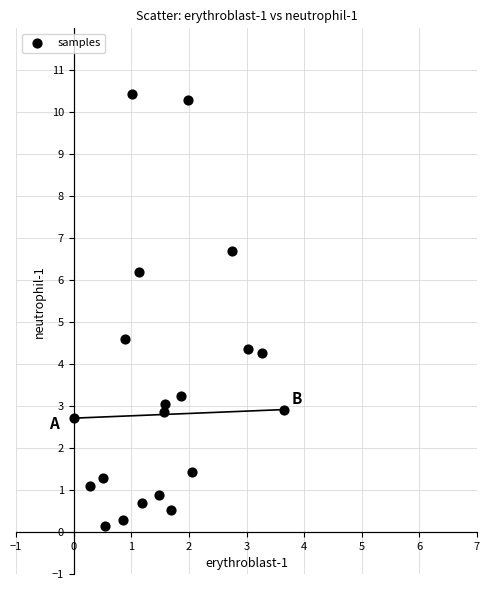

What is the range of X values (max minus min)?

3.6